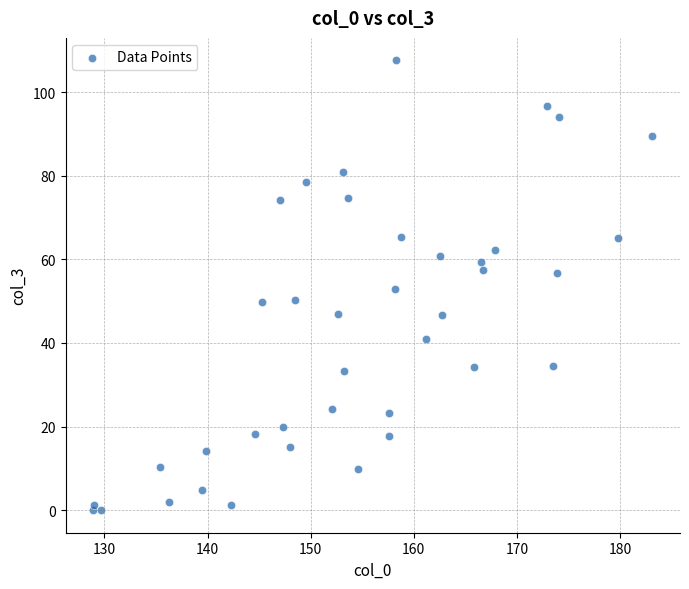

What is the range of X values (max minus min)?

54.2